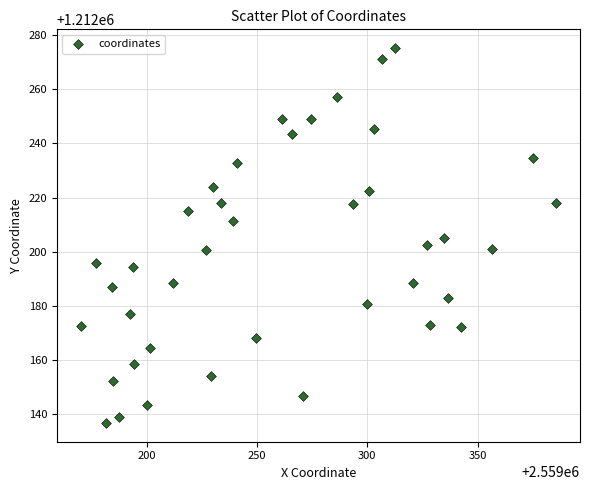

What is the range of X values (max minus min)?

215.8